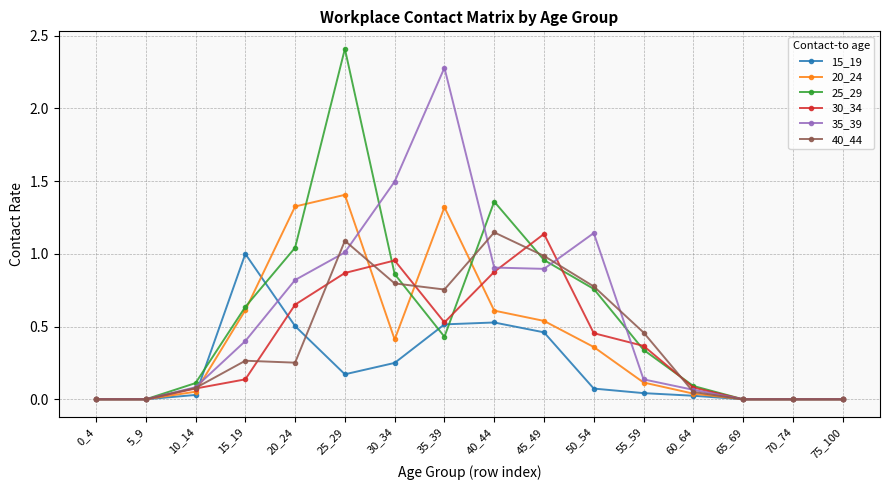

What is the greatest value displayed?

2.4